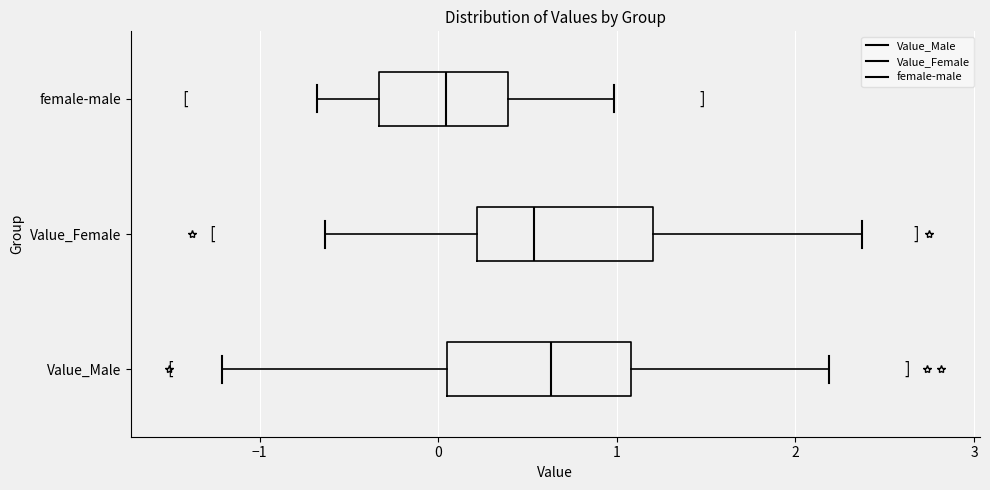

Where is the right edge of the box for Value_Female on the x-axis? The values are not printed on the chart, so give them approximately, as read against the axis.

1.2